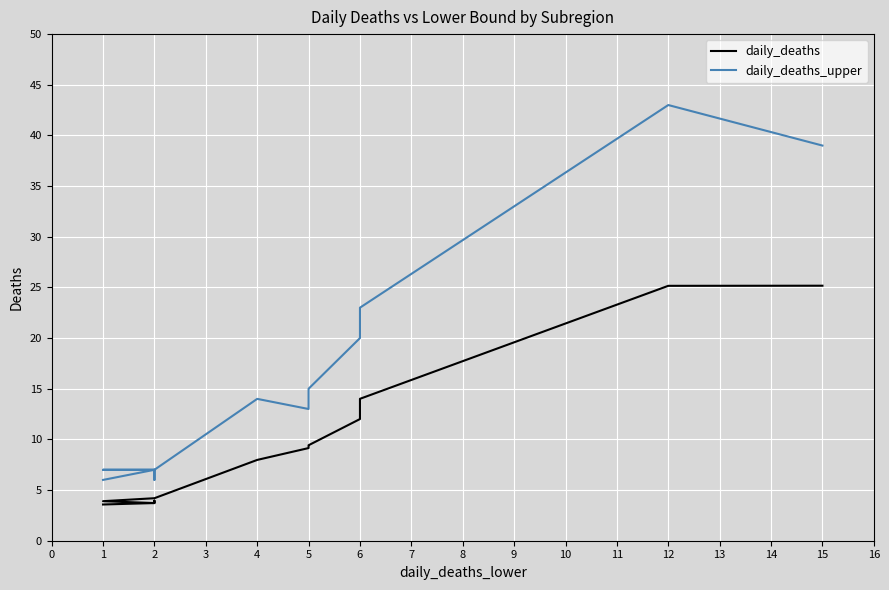

Which series has the widest spread of values?

daily_deaths_upper